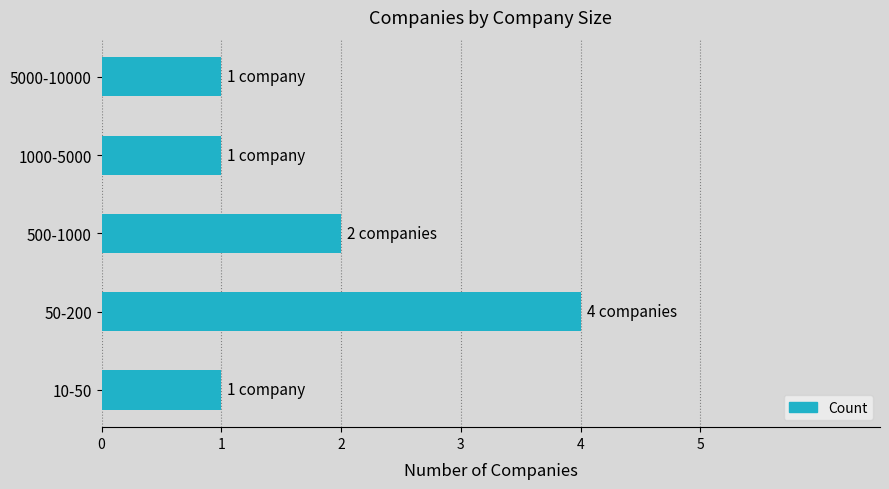

Are the bars horizontal?

Yes